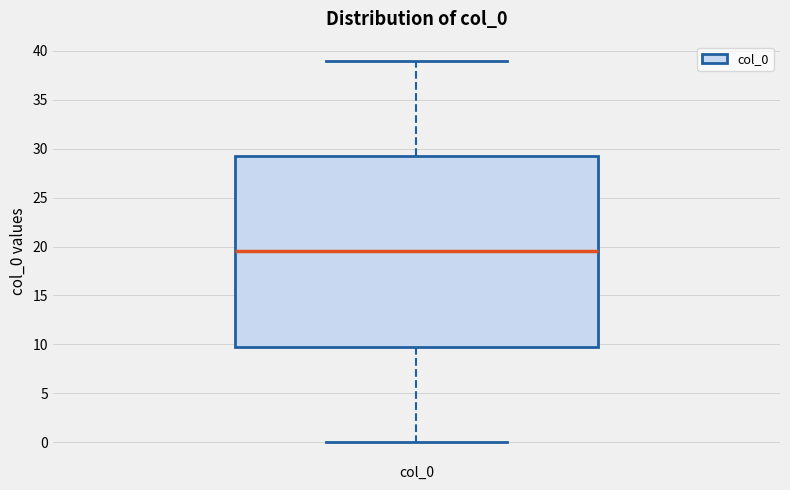

Transcribe this box plot: give where the median line is, the range the box spans, and where the two whiskers end, as read against the y-axis. The values are not printed on the chart, so give them approximately, as read against the axis.

median 19.5, box 10.0 to 29.5, whiskers 0.0 to 39.0